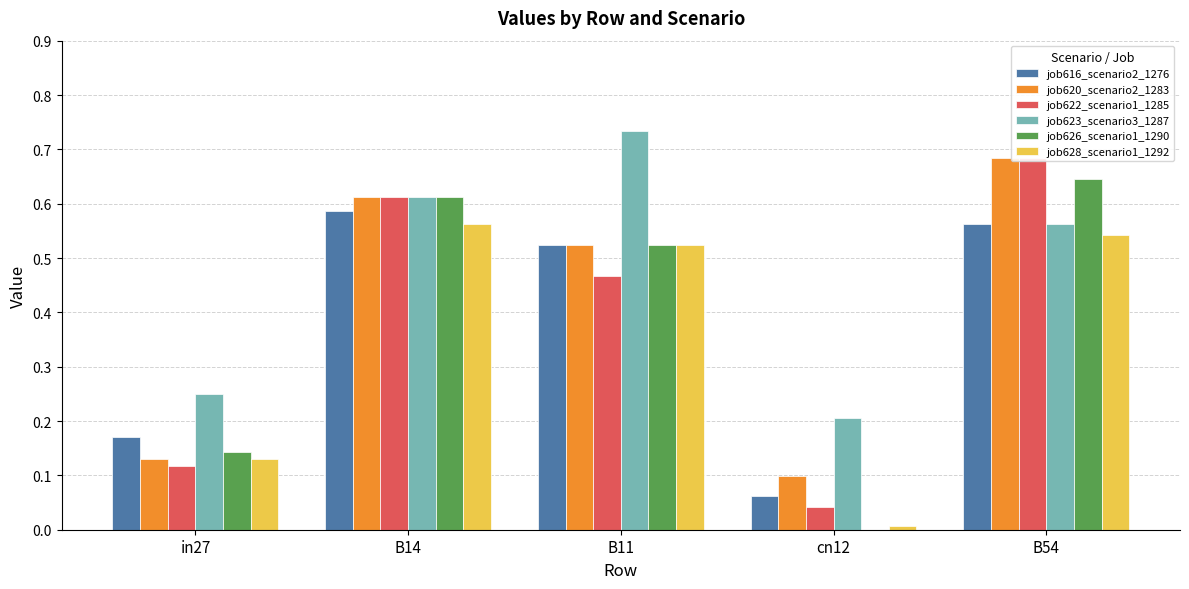

What is the difference between the maximum and minimum values in the job628_scenario1_1292 series?

0.6